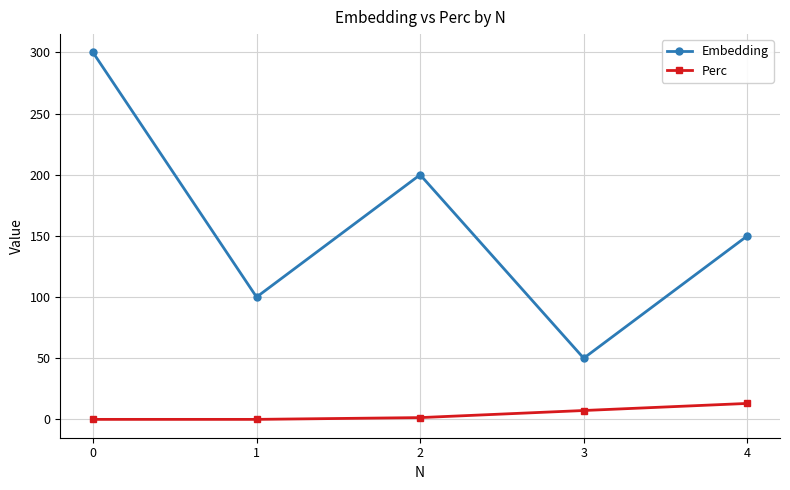

At 3, list the series in order from smallest to largest.

Perc, Embedding